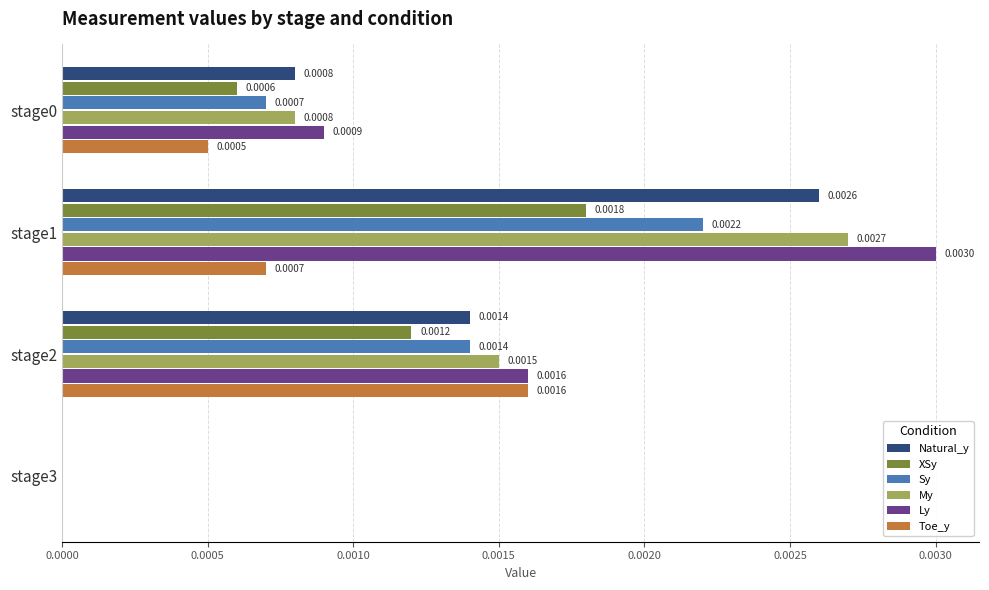

Is the value of XSy at stage2 greater than the value of Toe_y at stage2?

No